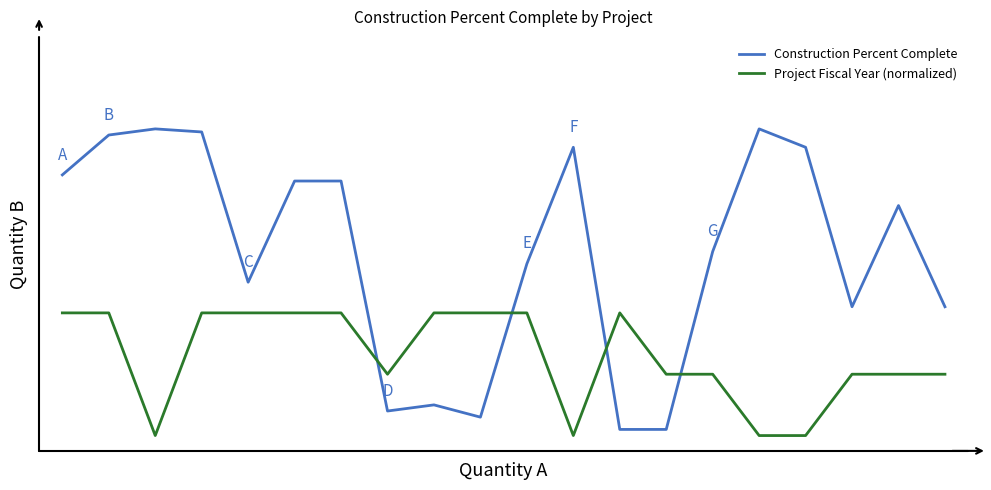

How many interior local peaks does the Project Fiscal Year (normalized) series have?

1